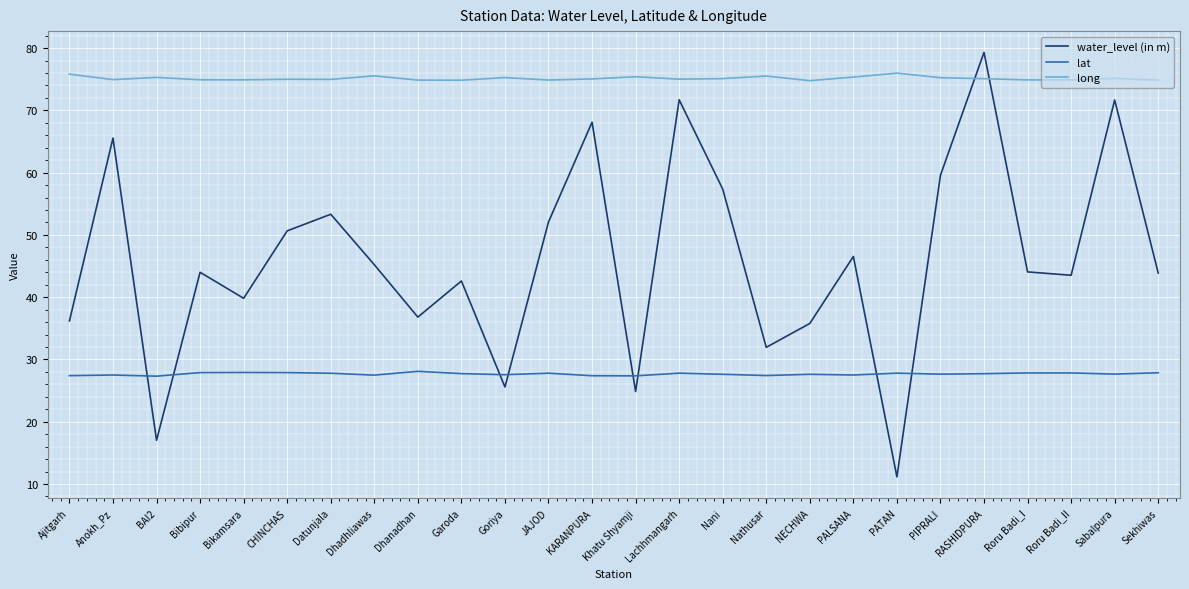

The water_level (in m) series shows 71.7 at Sabalpura. True or false?

True